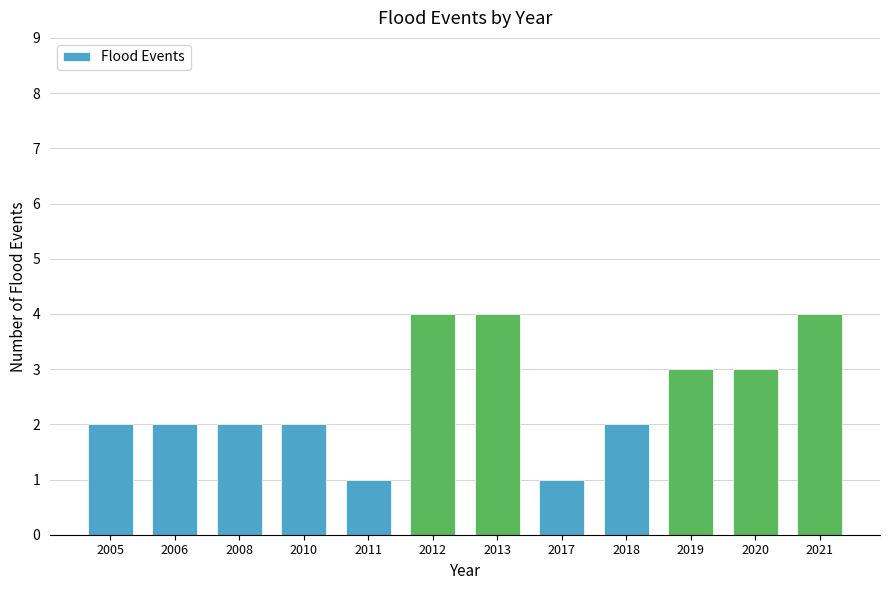

Reading right to left, extract all data points from this chart.

2021=4	2020=3	2019=3	2018=2	2017=1	2013=4	2012=4	2011=1	2010=2	2008=2	2006=2	2005=2